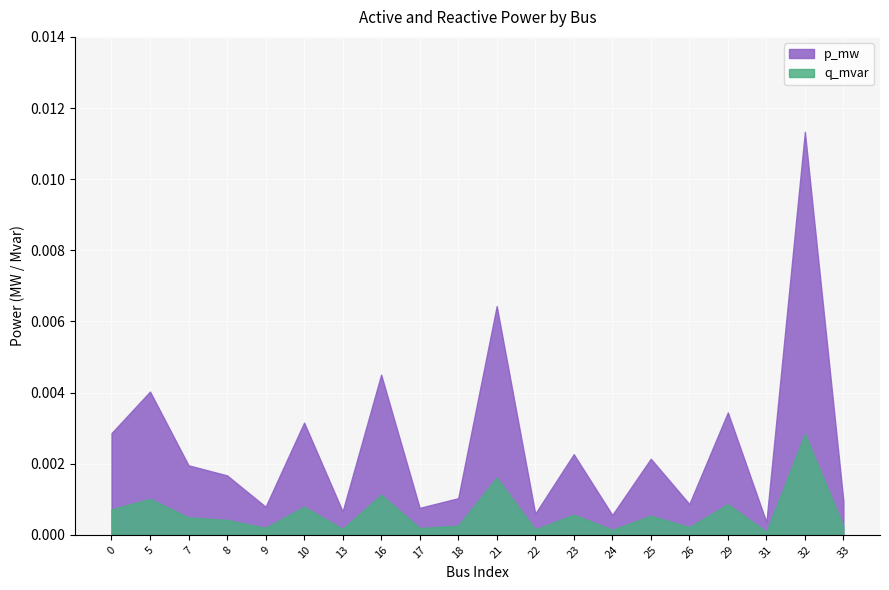

Which has a higher value, 25 or 16?

16